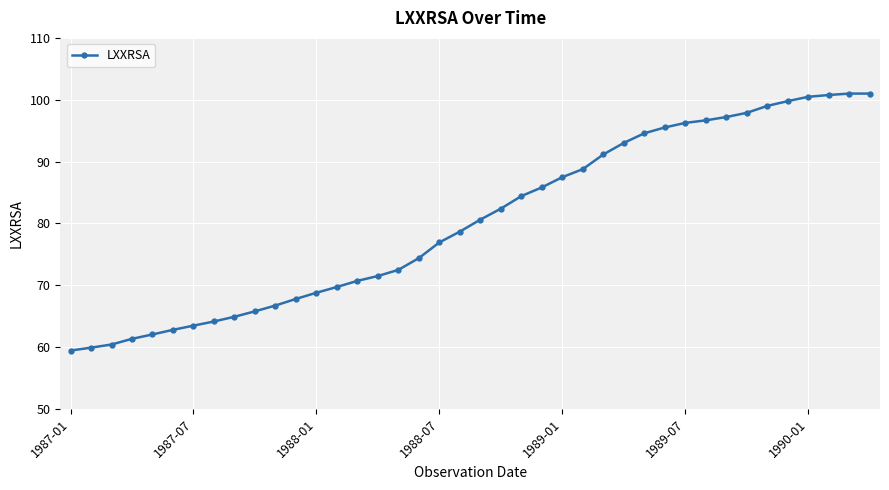

What is the smallest value displayed?

59.4